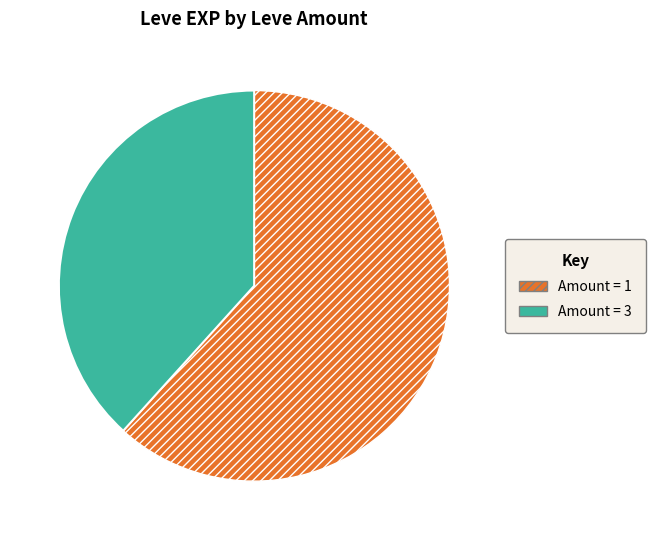

Is there a majority slice in this chart?

Yes